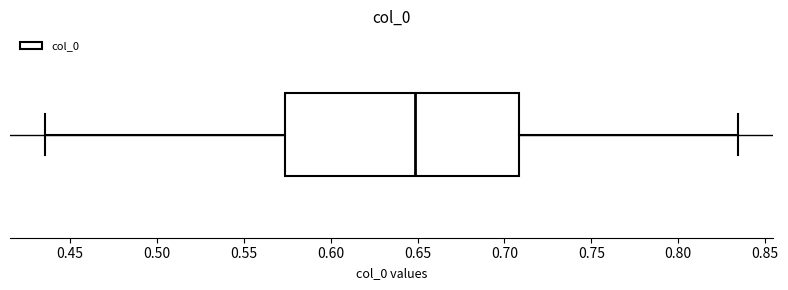

Transcribe this box plot: give where the median line is, the range the box spans, and where the two whiskers end, as read against the x-axis. The values are not printed on the chart, so give them approximately, as read against the axis.

median 0.650, box 0.575 to 0.710, whiskers 0.435 to 0.835